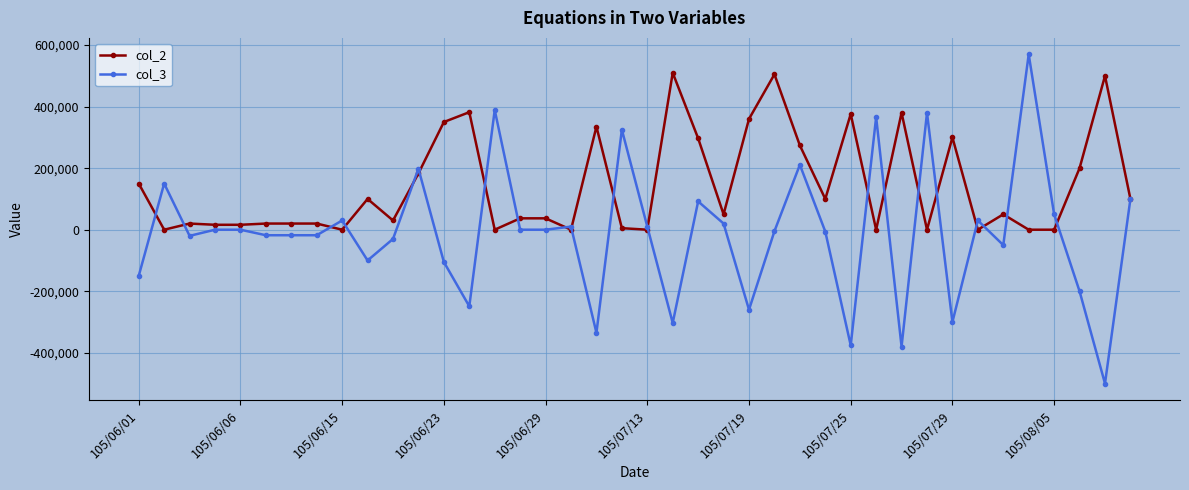

Rank the series by their maximum value, from highest to lowest.

col_3, col_2